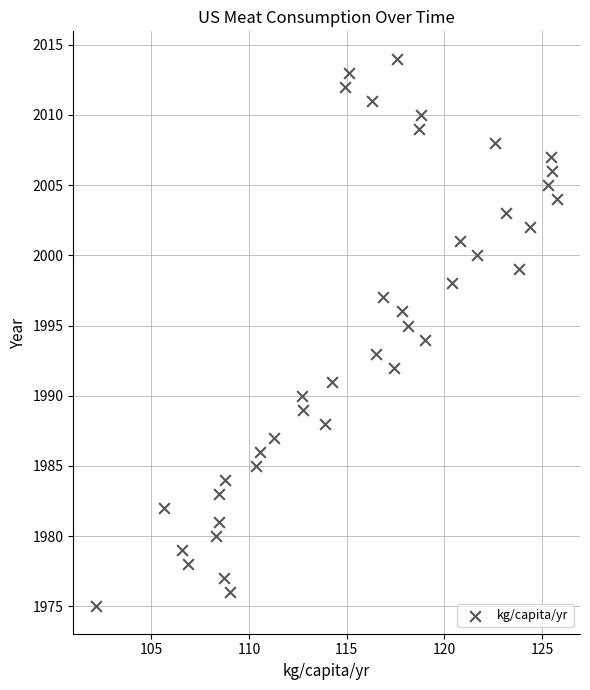

What is the range of Y values (max minus min)?

39